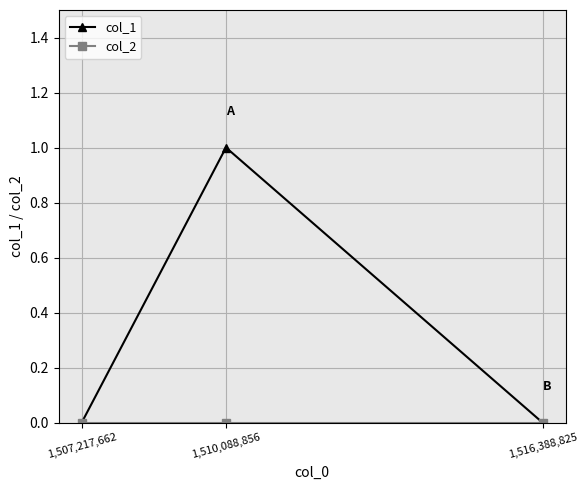

Which series has the largest range (max minus min)?

col_1